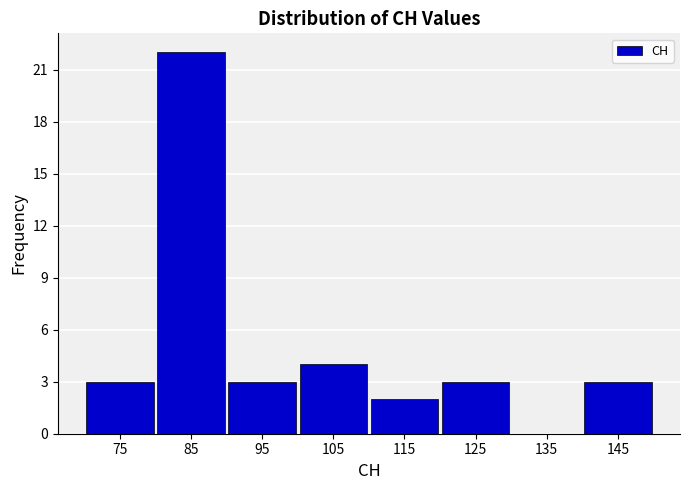

Reading left to right, transcribe all the data shown in this chart.

75=3	85=22	95=3	105=4	115=2	125=3	135=0	145=3